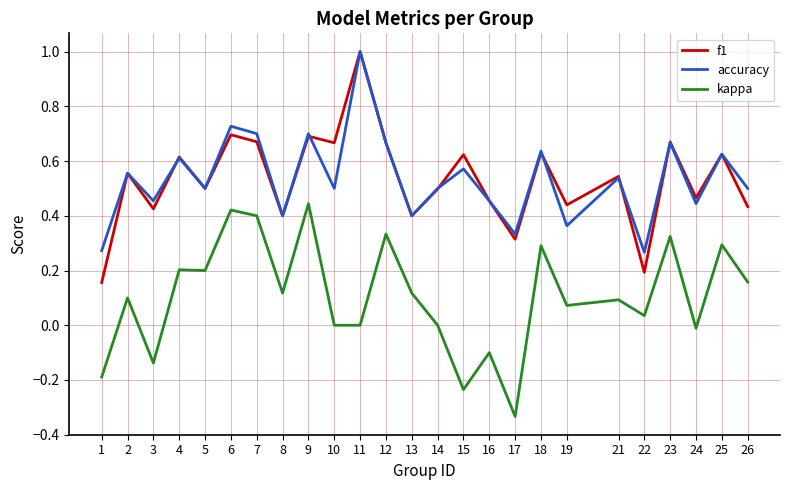

In f1, how many points are higher than both neighbors (excluding endpoints)?

10